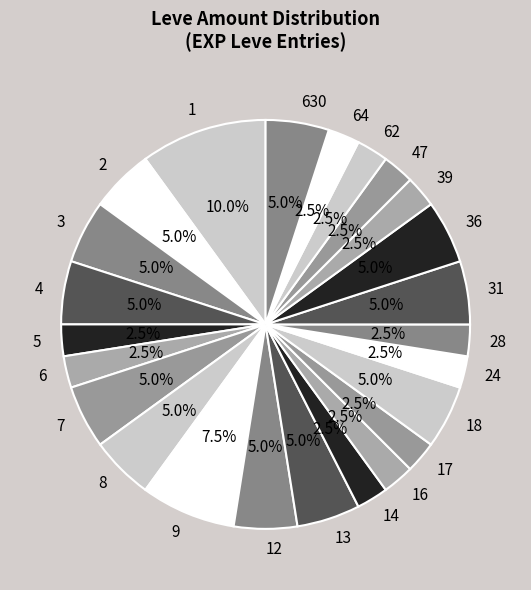

Is there a majority slice in this chart?

No